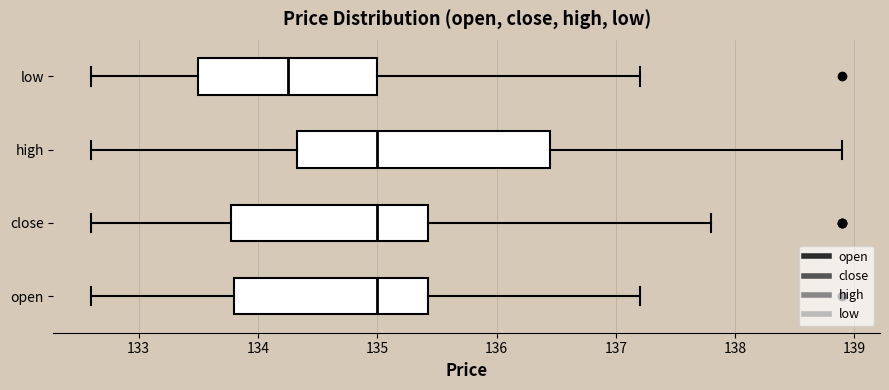

Which box is the widest, from its left edge to its right edge?

high